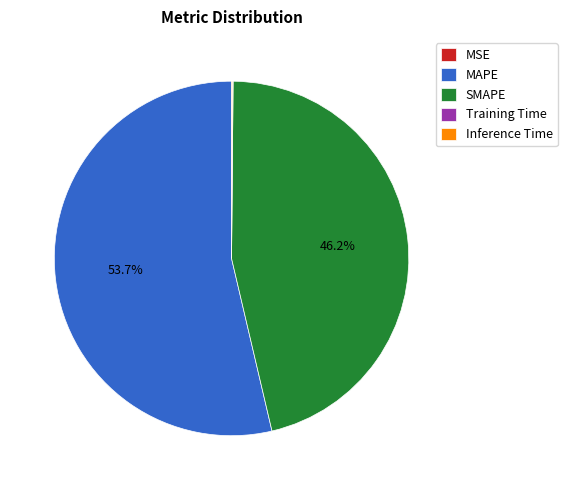

What is the largest slice in the pie chart?

MAPE